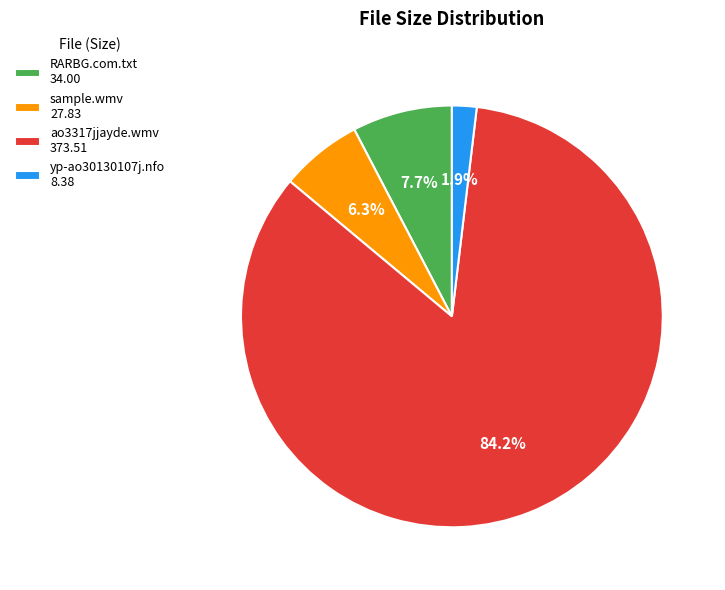

Between sample.wmv 27.83 and yp-ao30130107j.nfo 8.38, which is larger?

sample.wmv 27.83